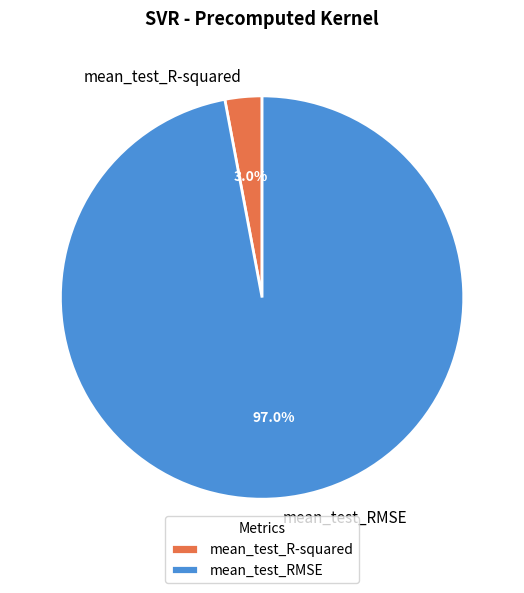

What percentage do mean_test_RMSE and mean_test_R-squared together represent?

100.0%